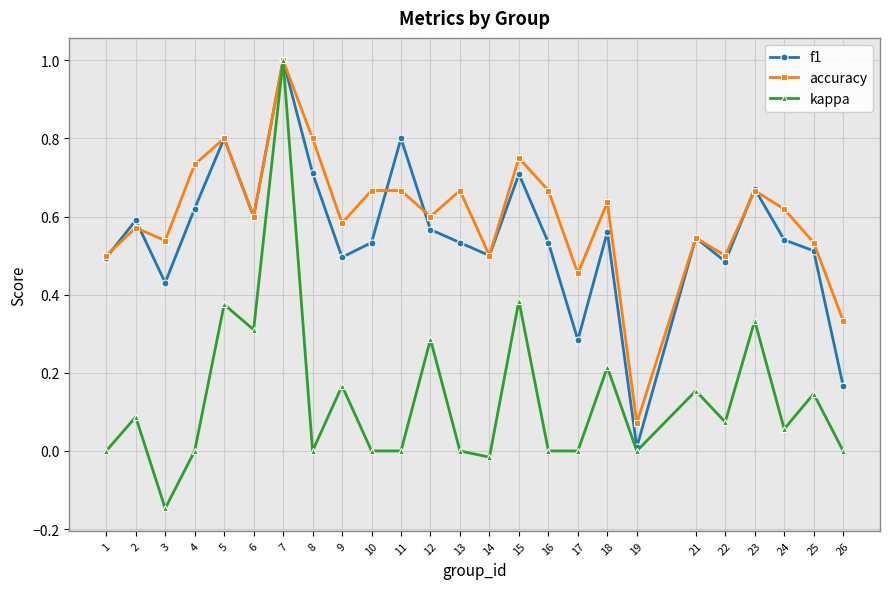

Which series changed the most between 19 and 26?

accuracy